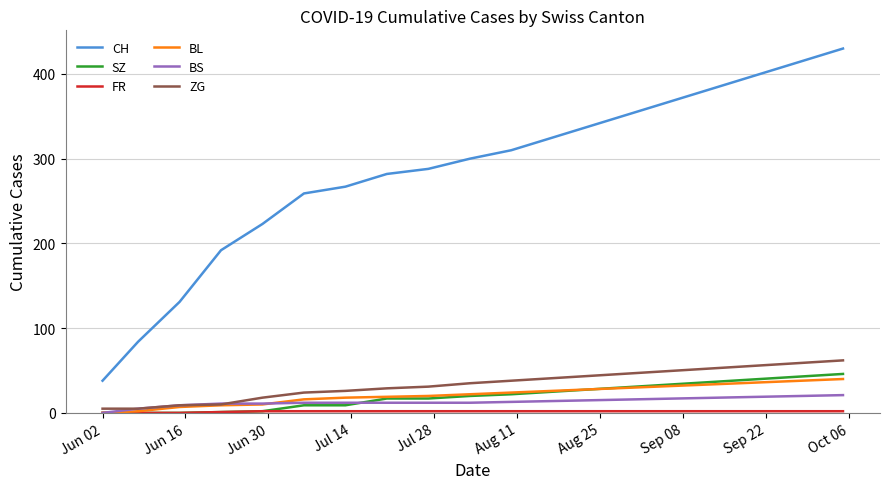

Which series has the largest total across all categories?

CH